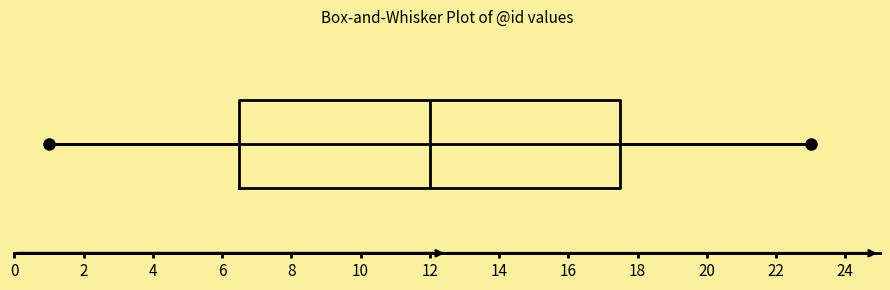

Where is the right edge of the box on the x-axis? The values are not printed on the chart, so give them approximately, as read against the axis.

17.6